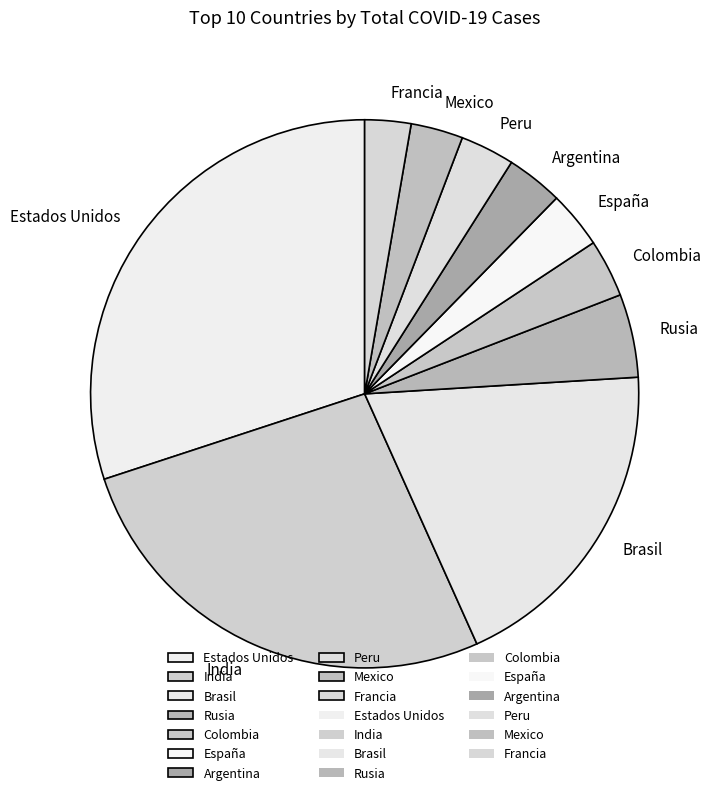

Which category has the biggest portion of the pie?

Estados Unidos